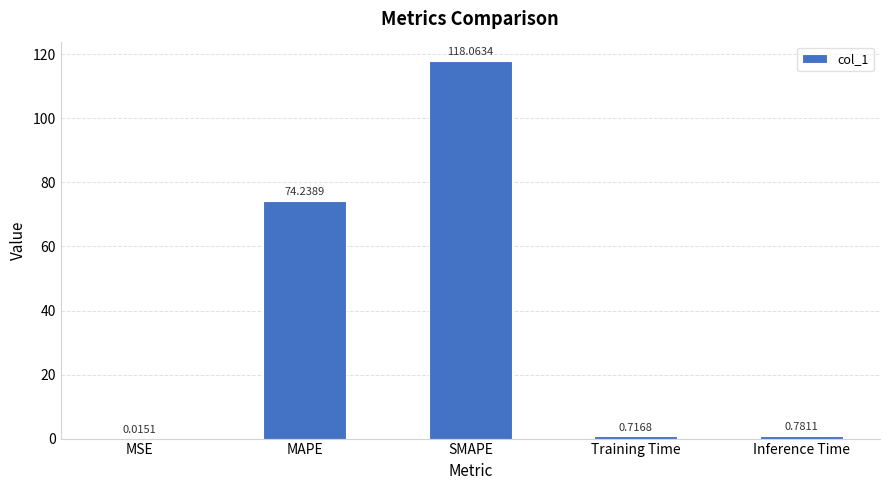

Read the value at SMAPE.

118.1